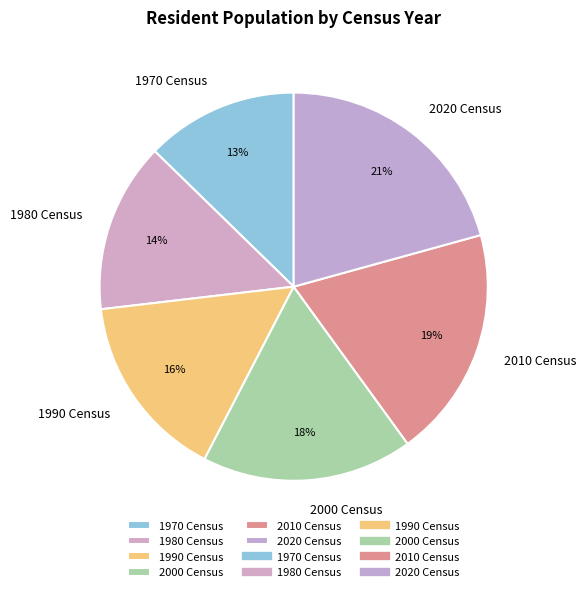

To the nearest percent, what percentage of the pie is 1990 Census?

16%